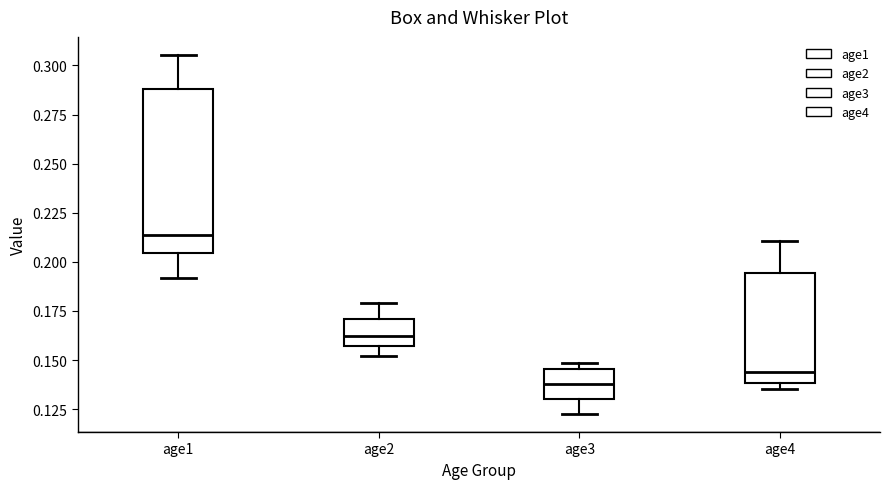

Where is the lower edge of the box for age2 on the y-axis? The values are not printed on the chart, so give them approximately, as read against the axis.

0.155